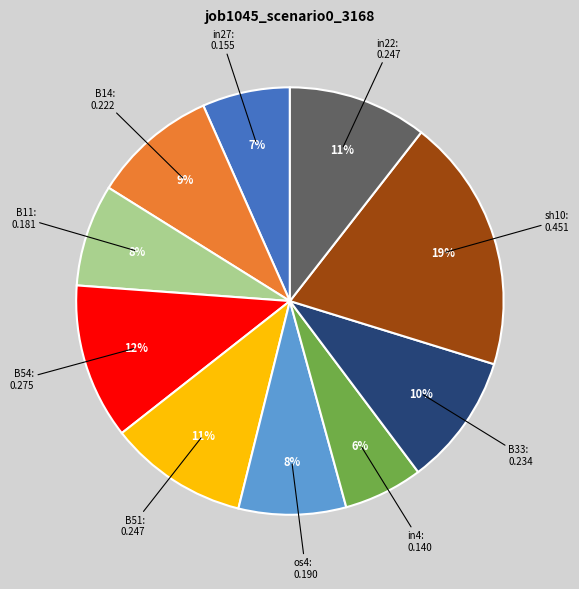

Is there a majority slice in this chart?

No